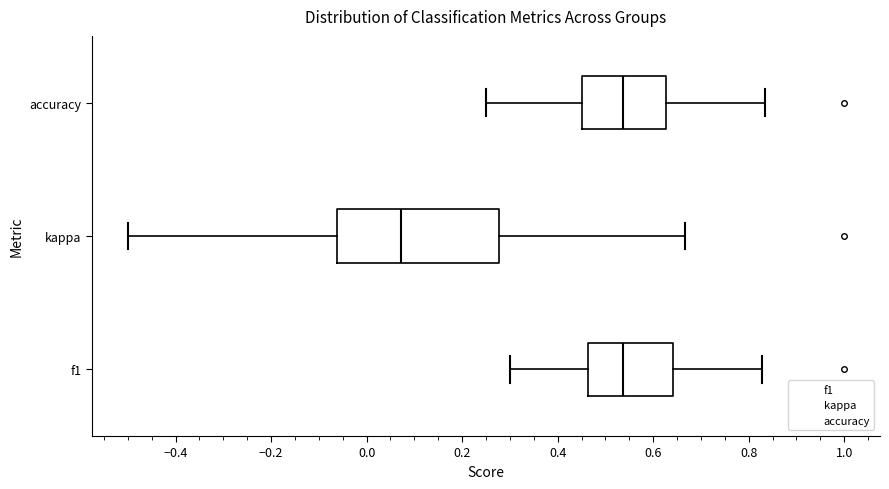

Reading bottom to top, transcribe this box plot: for each box, give where its median line is, the range the box spans, and where its two whiskers end, as read against the x-axis. The values are not printed on the chart, so give them approximately, as read against the axis.

f1: median 0.54, box 0.46 to 0.64, whiskers 0.30 to 0.82
kappa: median 0.08, box -0.06 to 0.28, whiskers -0.50 to 0.66
accuracy: median 0.54, box 0.46 to 0.62, whiskers 0.26 to 0.84